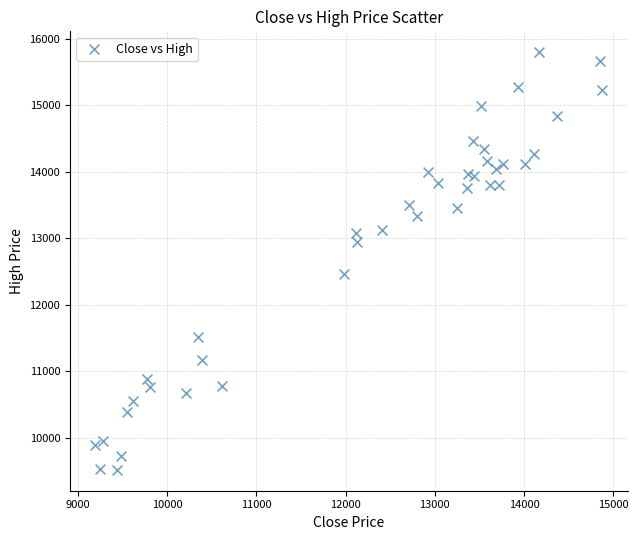

What Y value in the scatter plot is closest to 12657?

12461.0